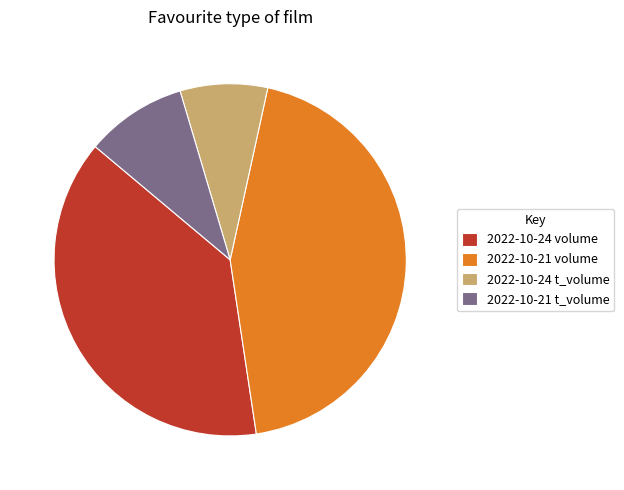

Does any single category account for the majority?

No